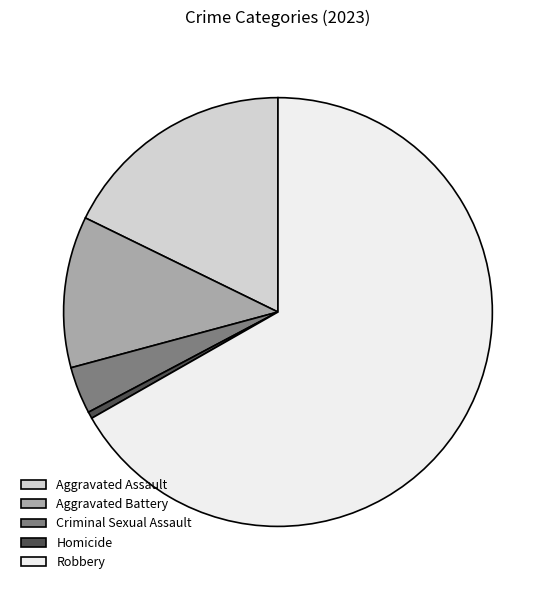

Which has a higher value, Criminal Sexual Assault or Aggravated Assault?

Aggravated Assault